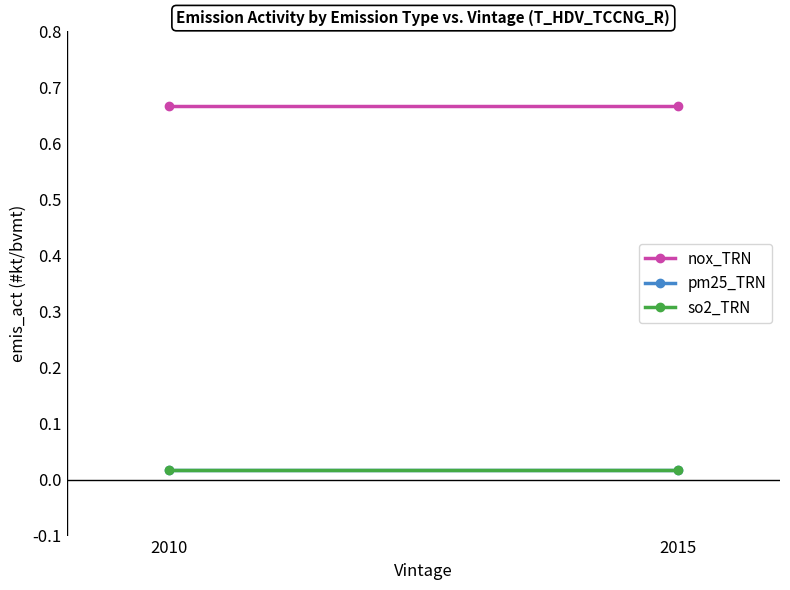

How many categories are shown in the chart?

2